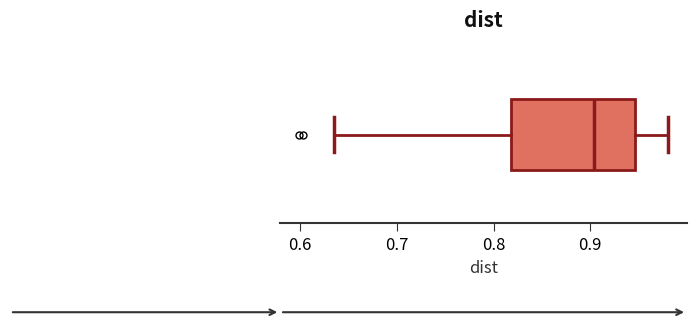

Where does the left whisker of the box end on the x-axis? The values are not printed on the chart, so give them approximately, as read against the axis.

0.63